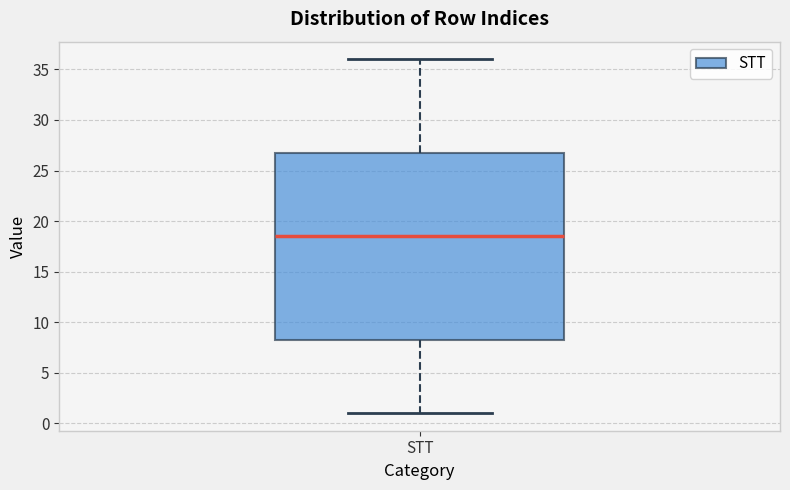

Transcribe this box plot: give where the median line is, the range the box spans, and where the two whiskers end, as read against the y-axis. The values are not printed on the chart, so give them approximately, as read against the axis.

median 18.5, box 8.5 to 27.0, whiskers 1.0 to 36.0